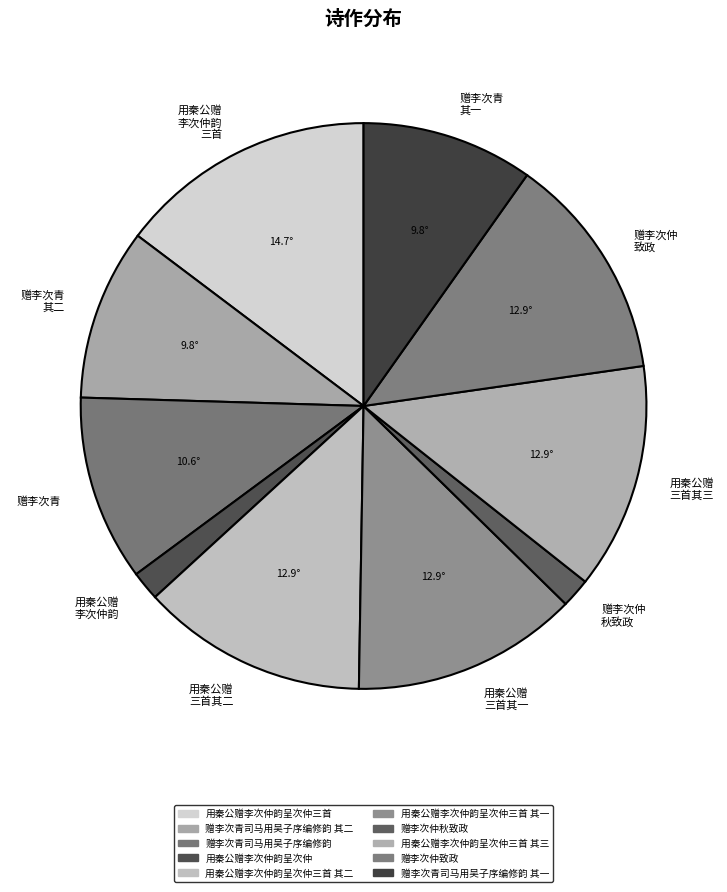

Is there a majority slice in this chart?

No